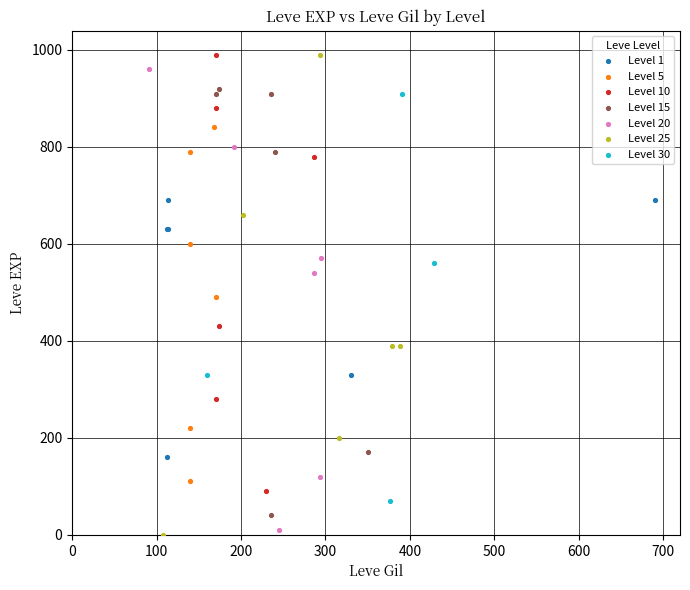

What are all the series names shown in the legend?

Level 1, Level 5, Level 10, Level 15, Level 20, Level 25, Level 30